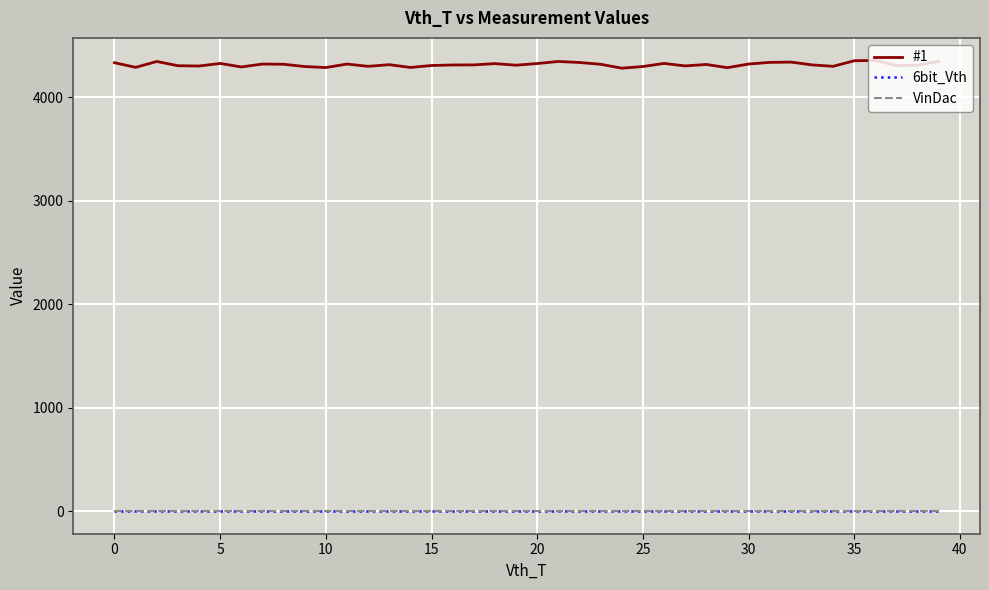

Does the chart display data point markers on the line(s)?

No